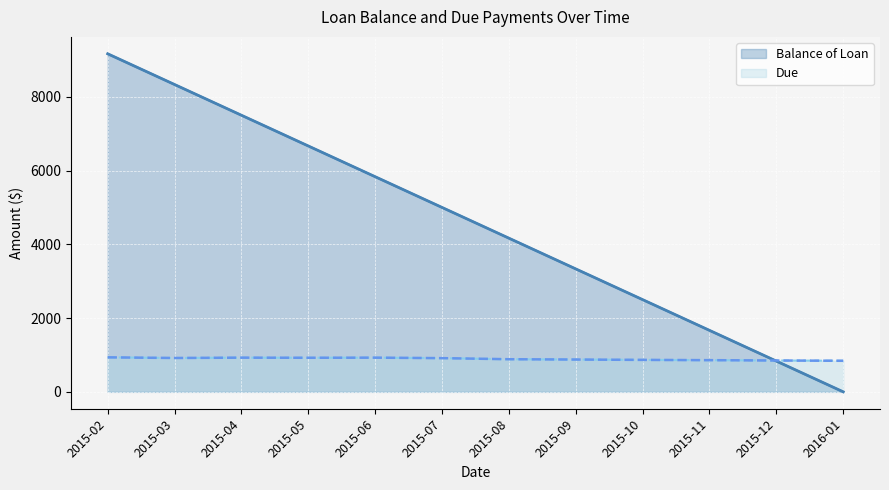

What is the label of the 9th point from the left?

2015-10